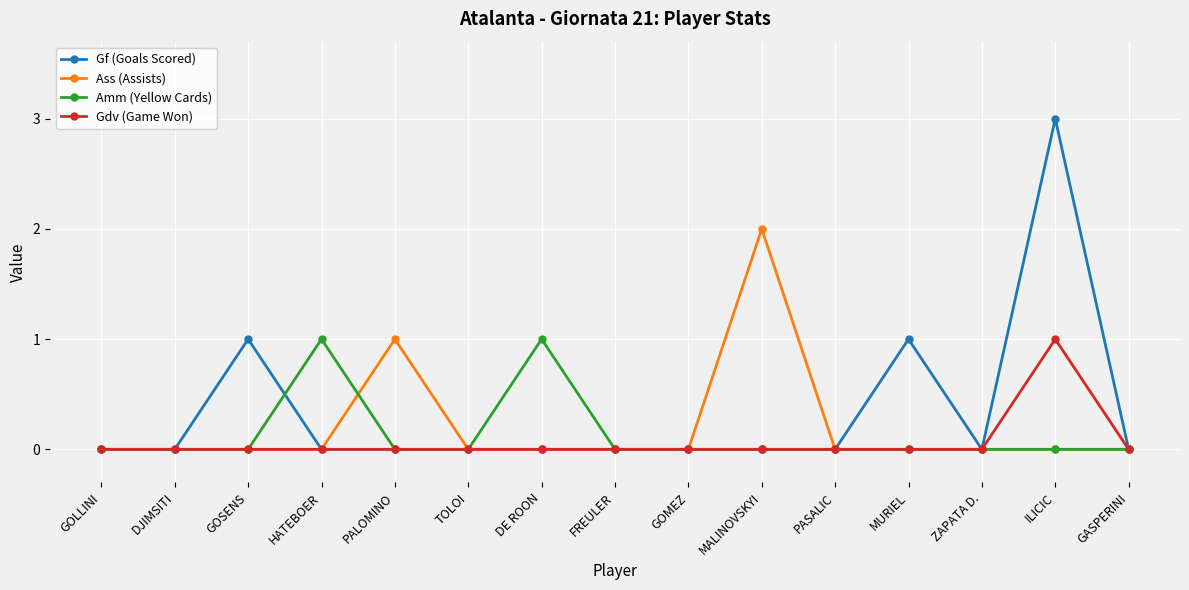

True or false: Gdv (Game Won) has more than 0 interior local peaks.

True